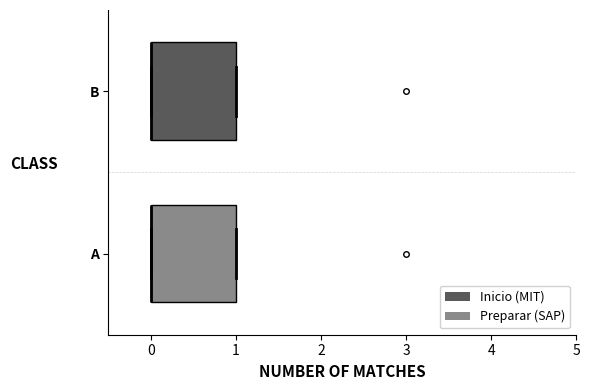

Where is the right edge of the box for A on the x-axis? The values are not printed on the chart, so give them approximately, as read against the axis.

1